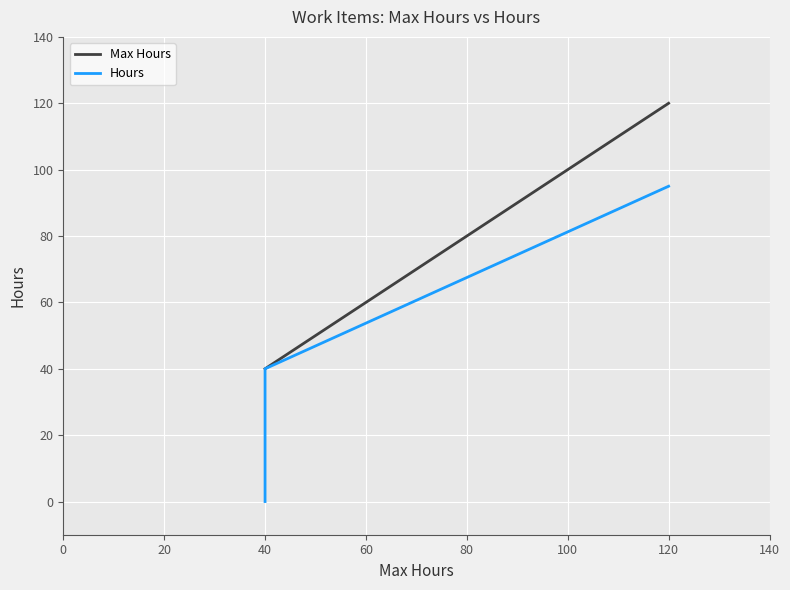

What are all the series names shown in the legend?

Max Hours, Hours